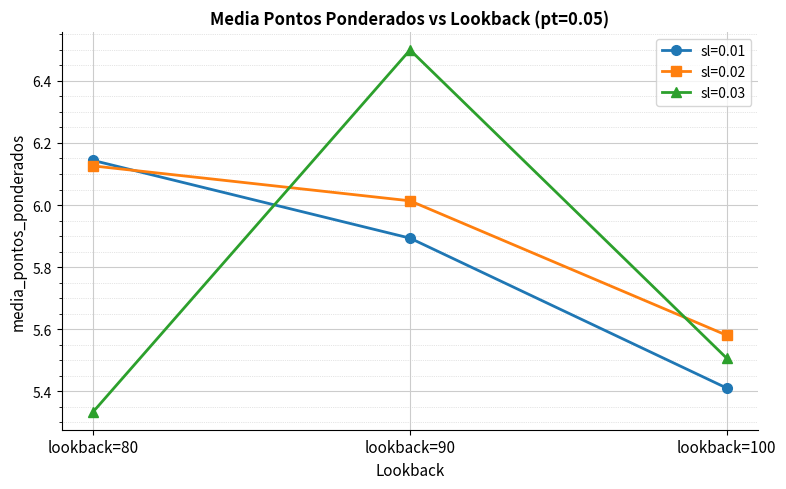

Rank the series by their maximum value, from lowest to highest.

sl=0.02, sl=0.01, sl=0.03